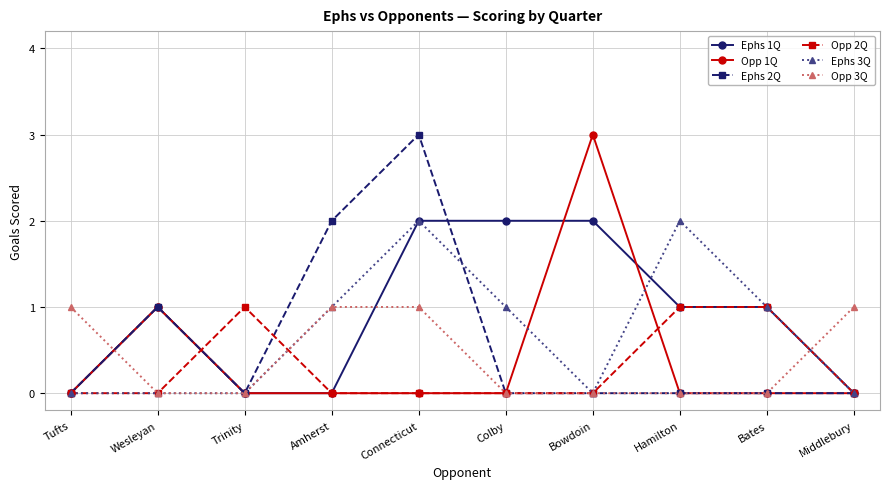

Which series changed the most between Amherst and Bates?

Ephs 2Q